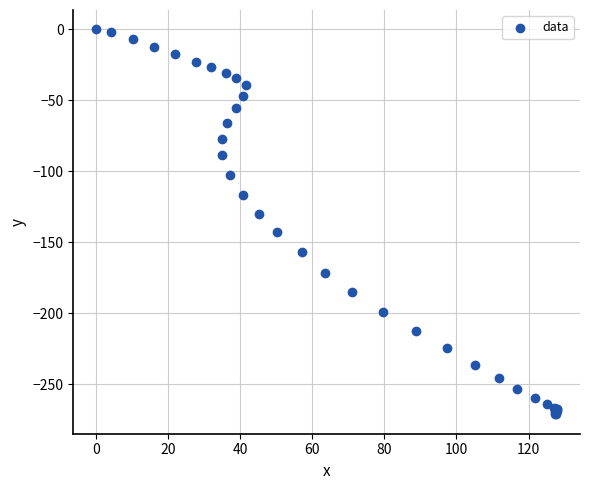

What Y value in the scatter plot is closest to -135?

-130.2